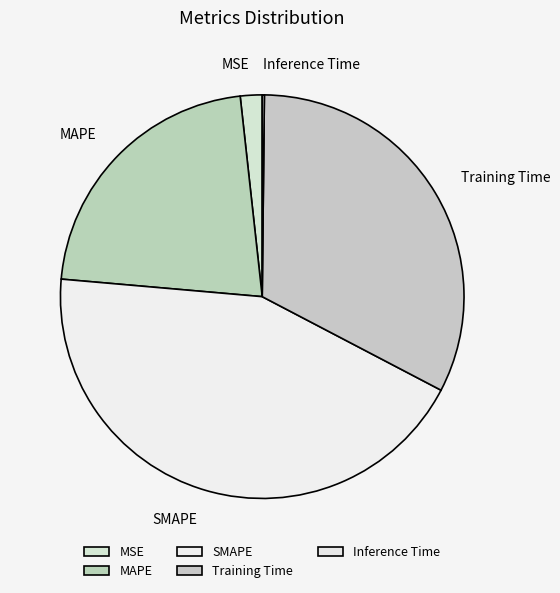

True or false: SMAPE accounts for 44% of the total.

True